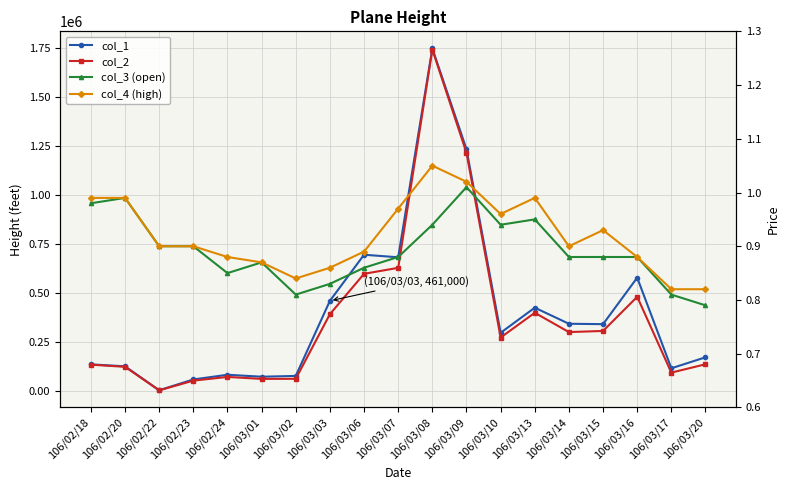

Reading right to left, extract all data points from this chart.

col_1: 106/03/20=173000.0	106/03/17=117000.0	106/03/16=579000.0	106/03/15=342000.0	106/03/14=344000.0	106/03/13=426000.0	106/03/10=298000.0	106/03/09=1234000.0	106/03/08=1748000.0	106/03/07=683000.0	106/03/06=696000.0	106/03/03=461000.0	106/03/02=78000.0	106/03/01=74000.0	106/02/24=84000.0	106/02/23=60000.0	106/02/22=5000.0	106/02/20=127000.0	106/02/18=137000.0
col_2: 106/03/20=137450.0	106/03/17=94910.0	106/03/16=481610.0	106/03/15=307350.0	106/03/14=301630.0	106/03/13=400040.0	106/03/10=273830.0	106/03/09=1215450.0	106/03/08=1742340.0	106/03/07=629190.0	106/03/06=598740.0	106/03/03=392930.0	106/03/02=63330.0	106/03/01=62880.0	106/02/24=72900.0	106/02/23=54000.0	106/02/22=4500.0	106/02/20=124380.0	106/02/18=135480.0
col_3 (open): 106/03/20=0.8	106/03/17=0.8	106/03/16=0.9	106/03/15=0.9	106/03/14=0.9	106/03/13=0.9	106/03/10=0.9	106/03/09=1.0	106/03/08=0.9	106/03/07=0.9	106/03/06=0.9	106/03/03=0.8	106/03/02=0.8	106/03/01=0.9	106/02/24=0.8	106/02/23=0.9	106/02/22=0.9	106/02/20=1.0	106/02/18=1.0
col_4 (high): 106/03/20=0.8	106/03/17=0.8	106/03/16=0.9	106/03/15=0.9	106/03/14=0.9	106/03/13=1.0	106/03/10=1.0	106/03/09=1.0	106/03/08=1.1	106/03/07=1.0	106/03/06=0.9	106/03/03=0.9	106/03/02=0.8	106/03/01=0.9	106/02/24=0.9	106/02/23=0.9	106/02/22=0.9	106/02/20=1.0	106/02/18=1.0